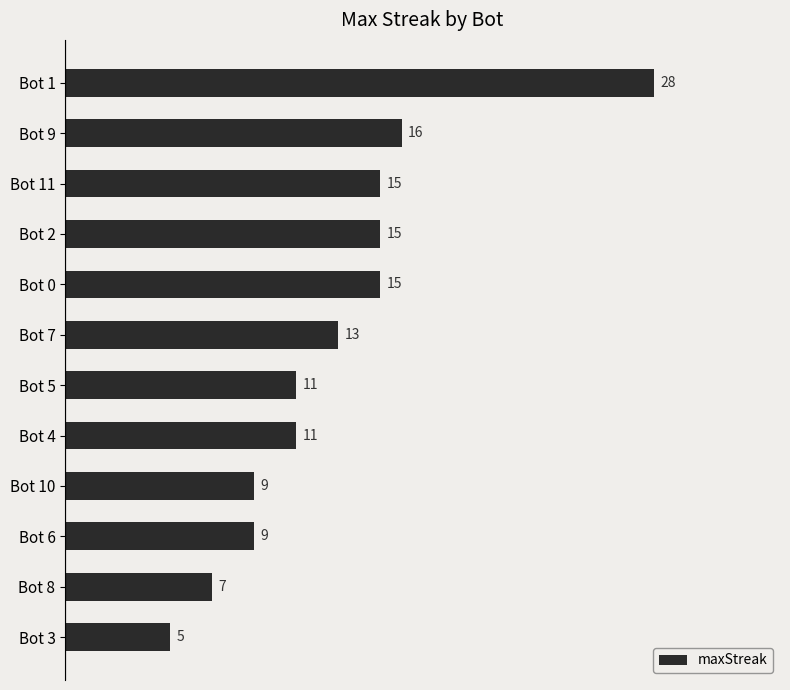

Which label corresponds to the smallest value in the chart?

Bot 3